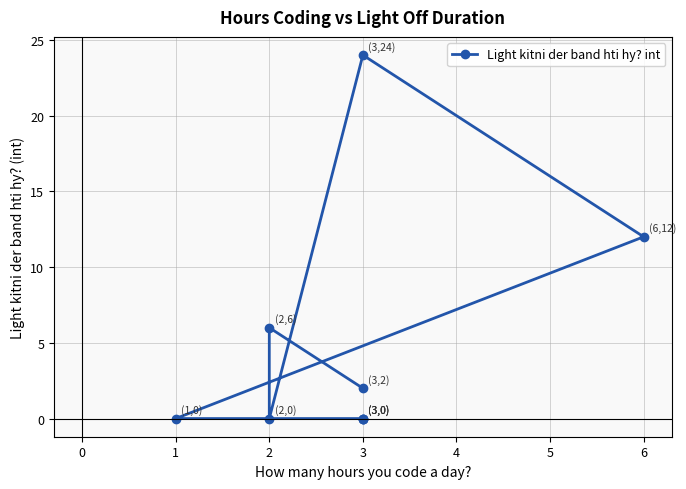

What is the sum of the values at 5 and 3?

12